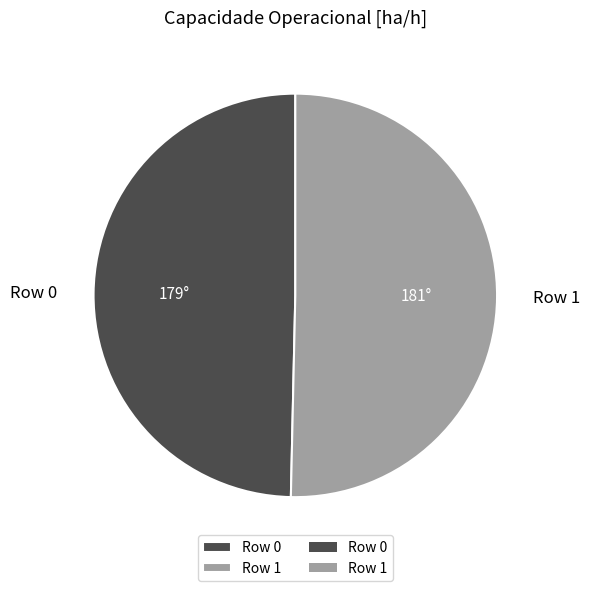

Does Row 0 account for over 50% of the chart?

No